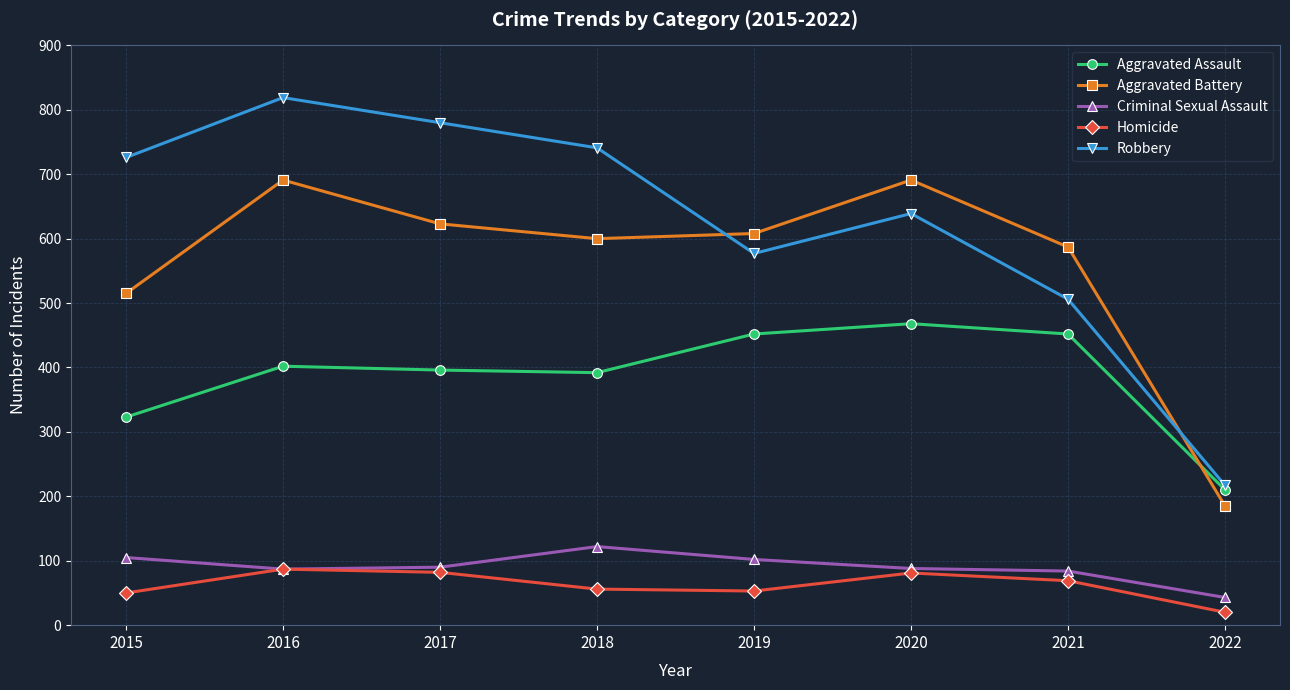

True or false: Robbery has a value of 726 at 2015.

True